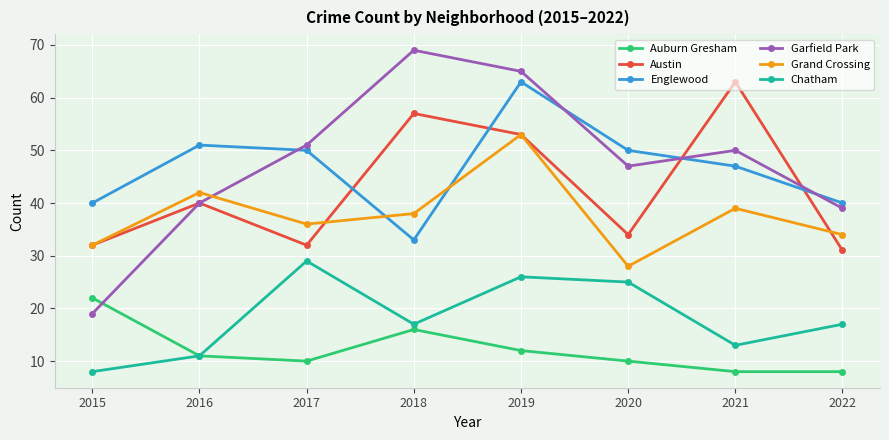

True or false: Grand Crossing has a value of 36 at 2017.

True